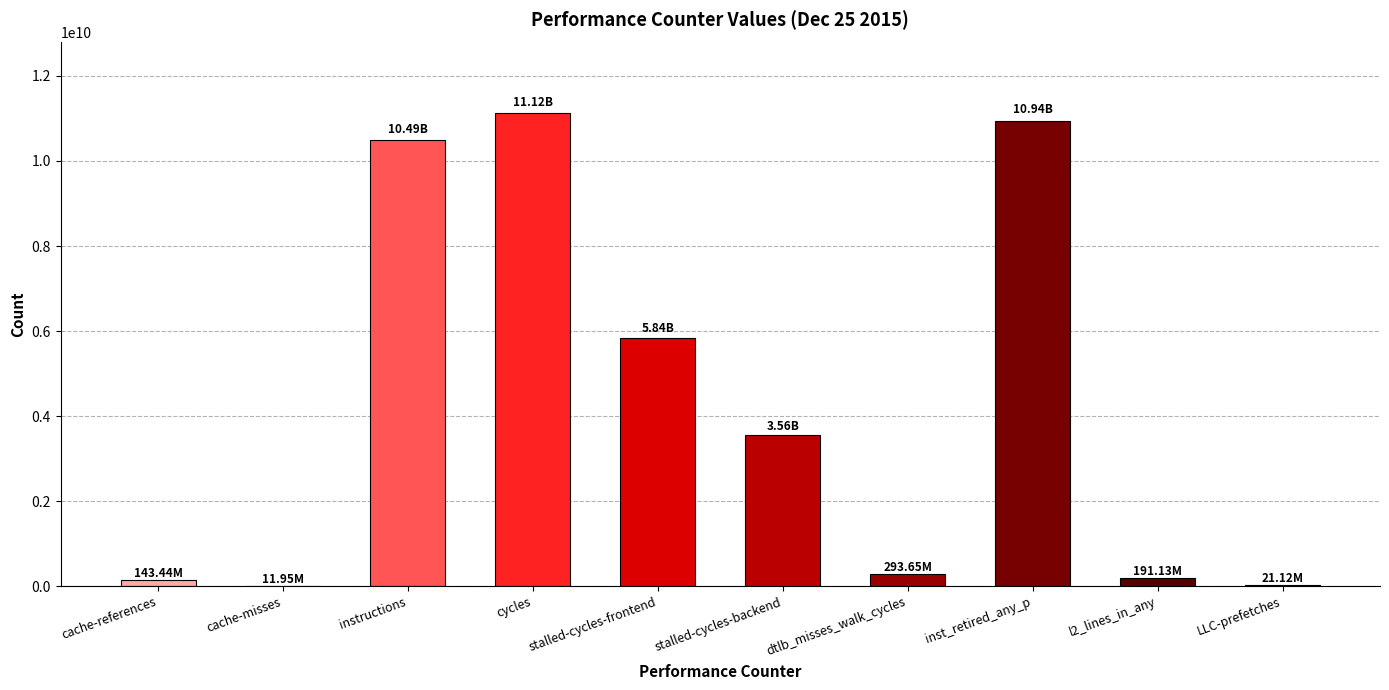

What is the sum of all values?

42618672375